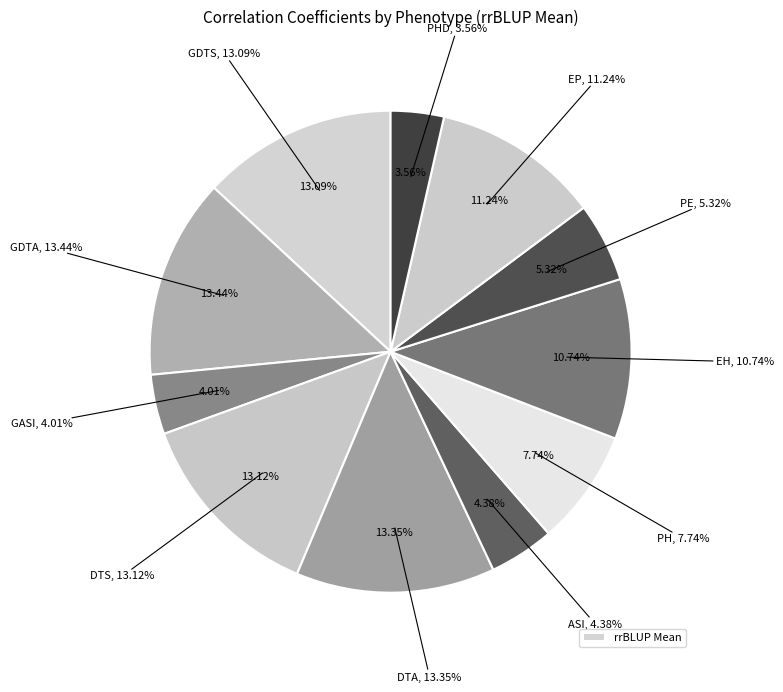

Which has a higher value, EP or GDTA?

GDTA